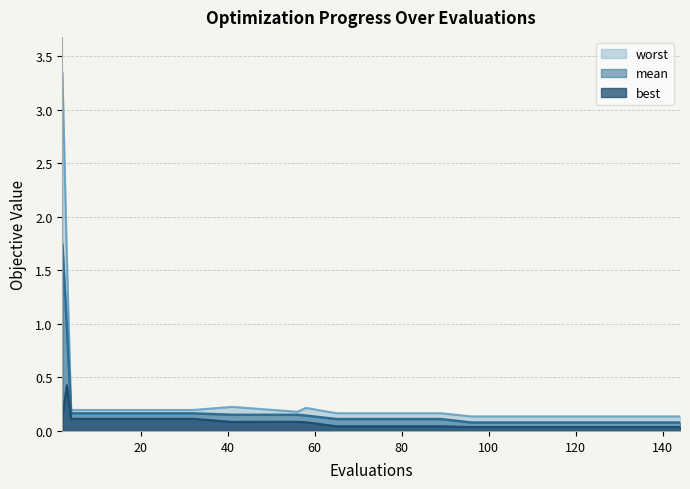

How many data points does each series have?

20